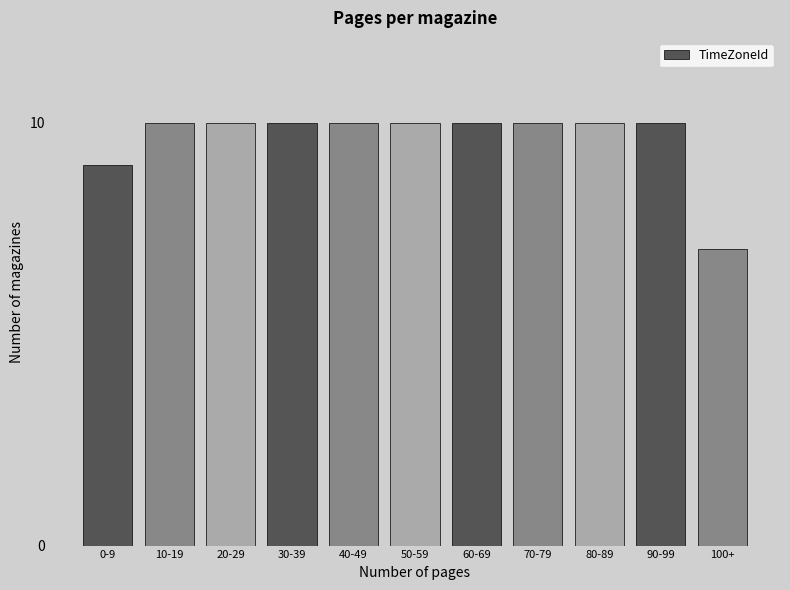

Reading left to right, transcribe all the data shown in this chart.

0-9=9	10-19=10	20-29=10	30-39=10	40-49=10	50-59=10	60-69=10	70-79=10	80-89=10	90-99=10	100+=7